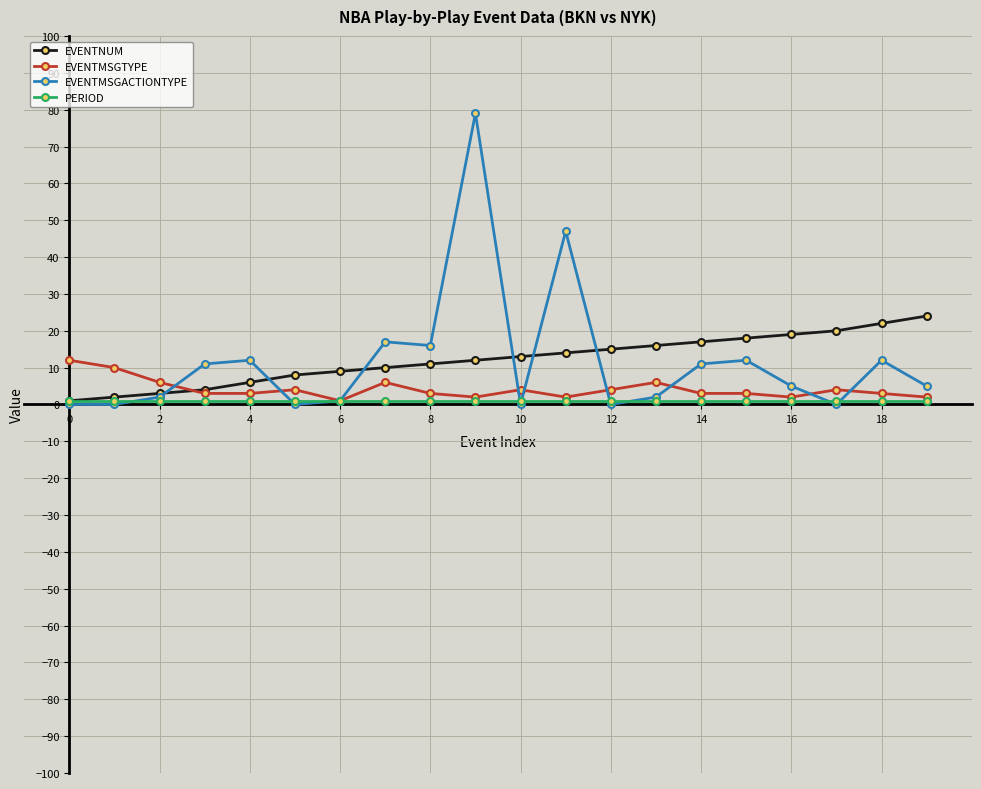

Rank the series by their maximum value, from highest to lowest.

EVENTMSGACTIONTYPE, EVENTNUM, EVENTMSGTYPE, PERIOD